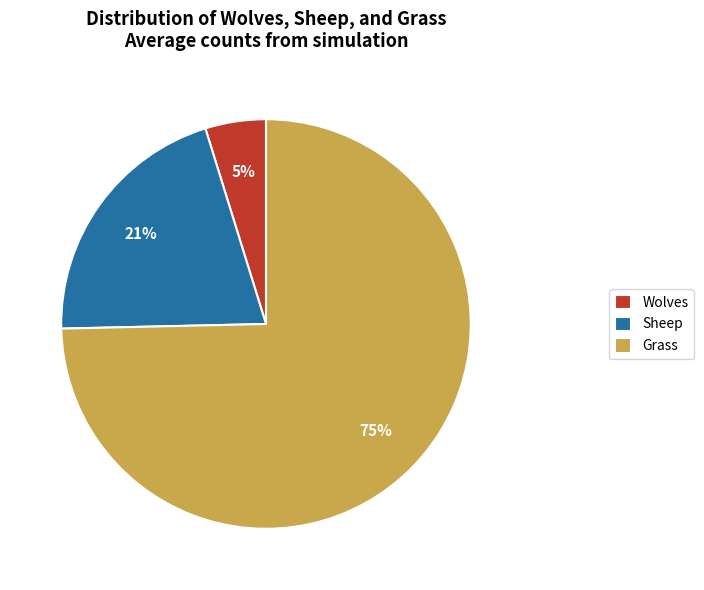

To the nearest percent, what percentage of the pie is Sheep?

21%